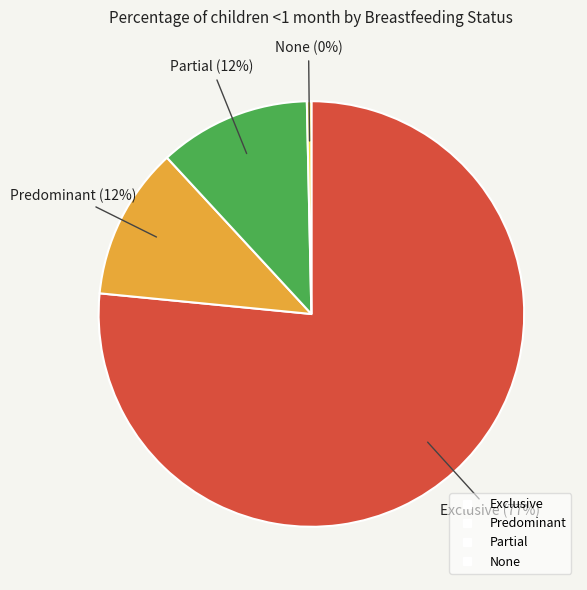

What percentage is the Partial slice, to the nearest percent?

12%